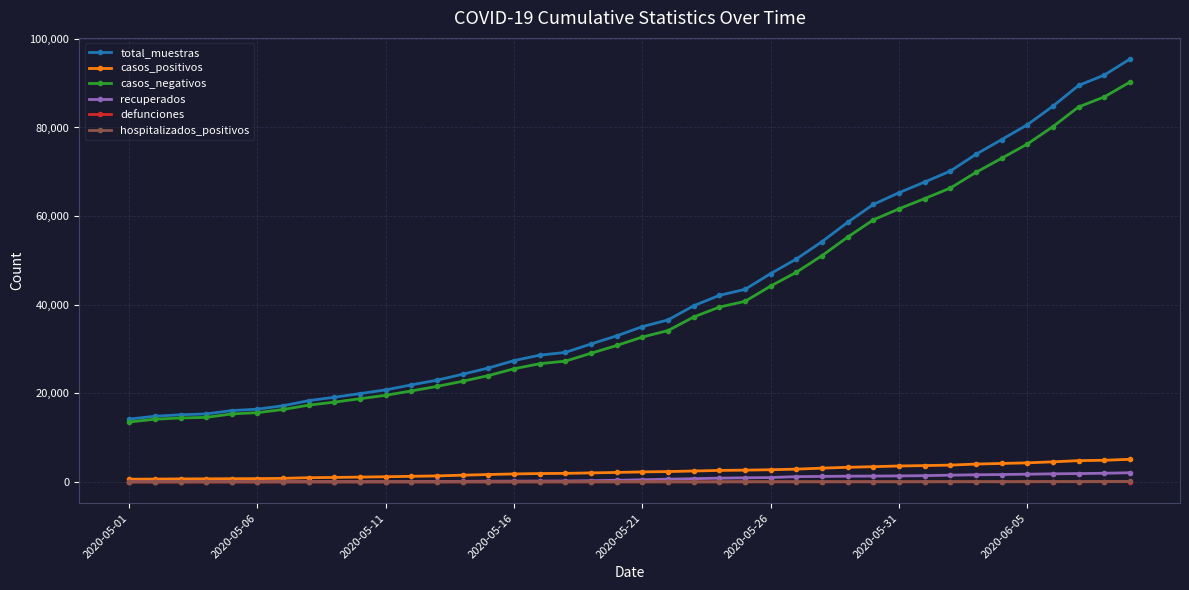

What is the maximum value shown in the chart?

95442